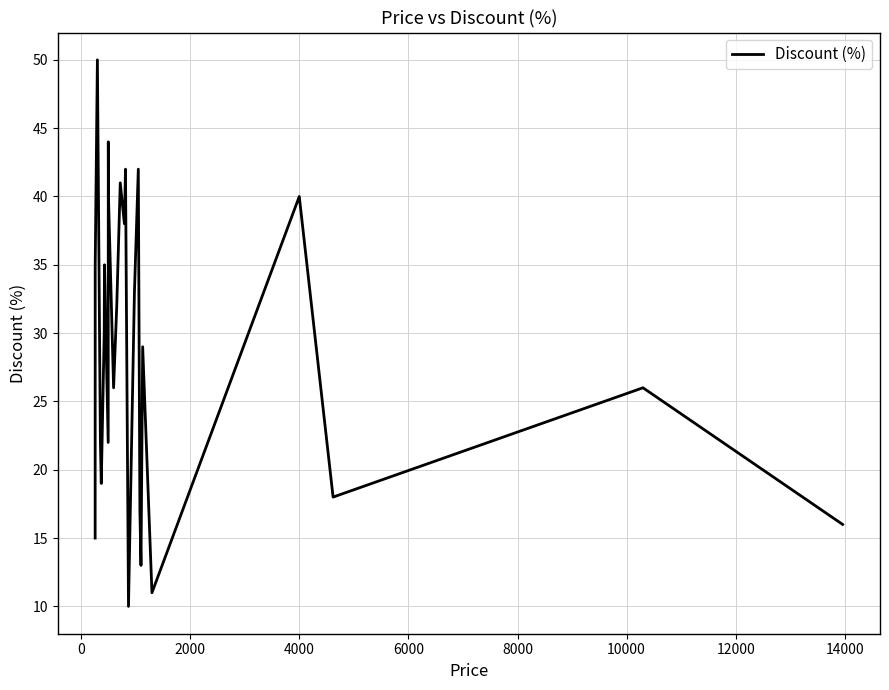

Reading left to right, list all the values displayed in this chart.

15	35	50	22	19	30	35	22	44	40	26	32	41	38	42	10	33	42	17	13	29	11	11	40	18	26	16